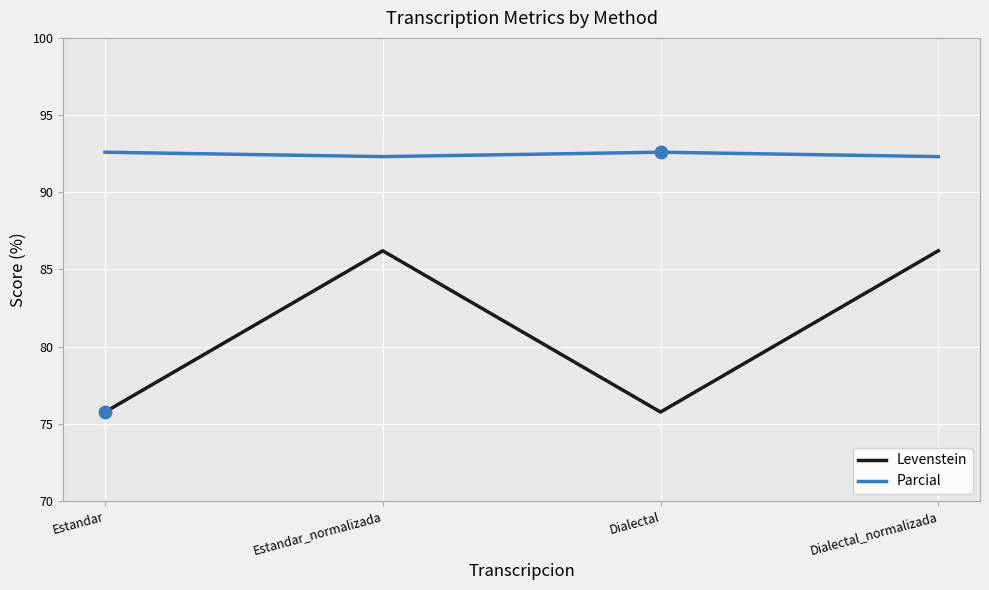

Is the value of Levenstein at Dialectal greater than the value of Parcial at Dialectal_normalizada?

No